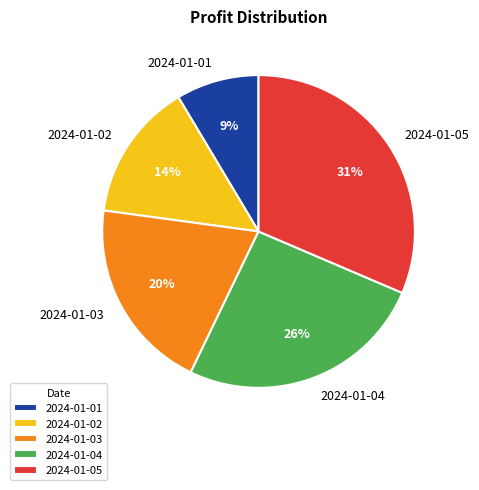

Is there a majority slice in this chart?

No